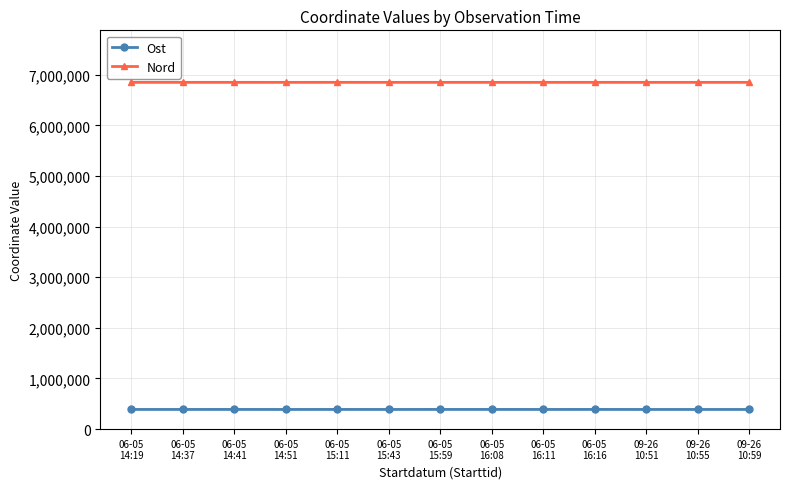

What is the difference between the highest and lowest values at 06-05
14:41?

6460804